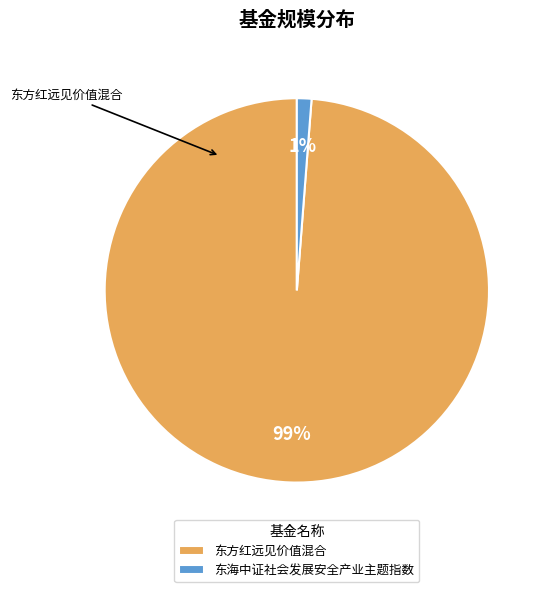

What is the smallest slice in the pie chart?

东海中证社会发展安全产业主题指数